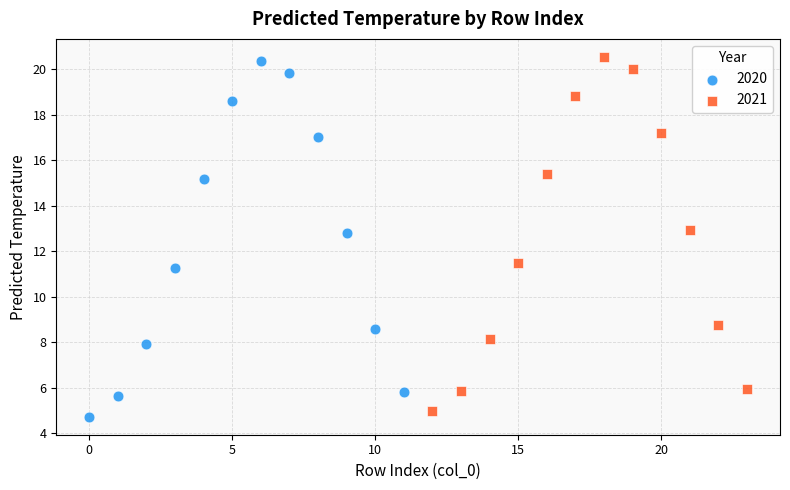

Which series has the widest spread of Y values?

2020